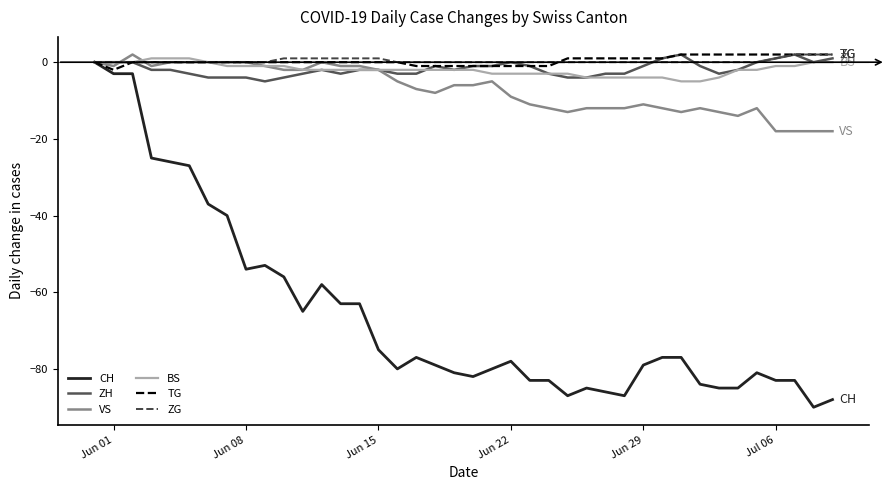

Which series has the widest spread of values?

CH